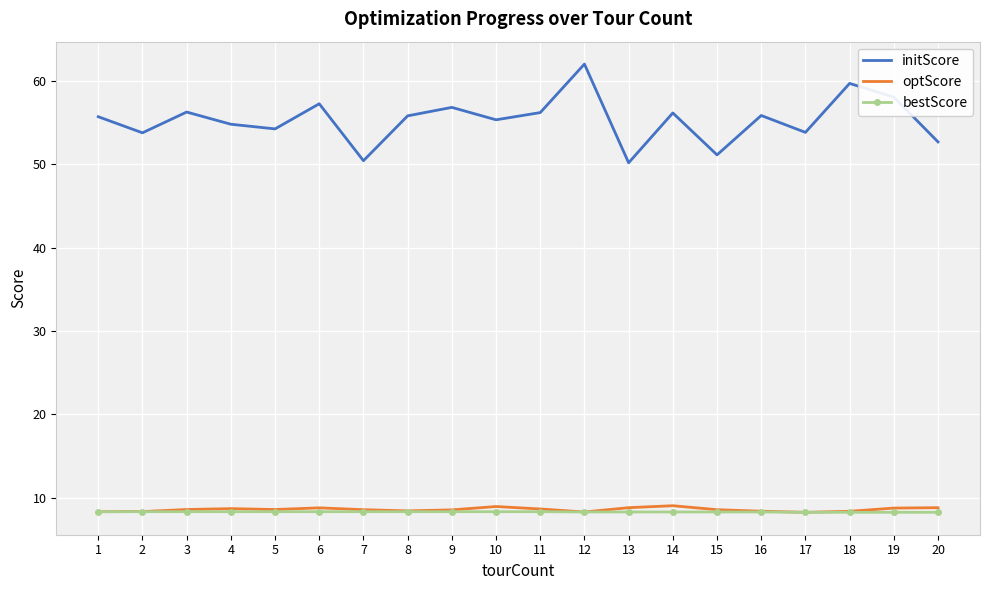

Which series changed the most between 11 and 13?

initScore